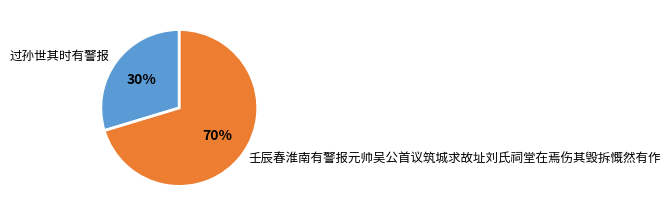

Is it true that 过孙世其时有警报 is 18% of the pie?

False